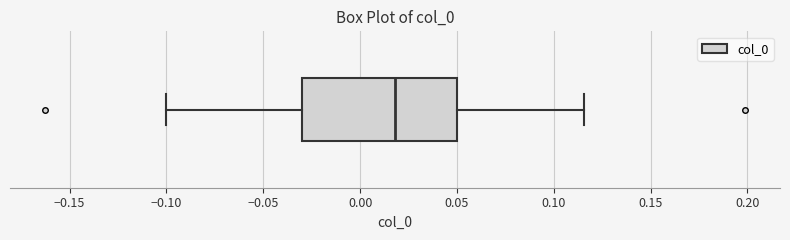

Where does the left whisker of the box end on the x-axis? The values are not printed on the chart, so give them approximately, as read against the axis.

-0.100